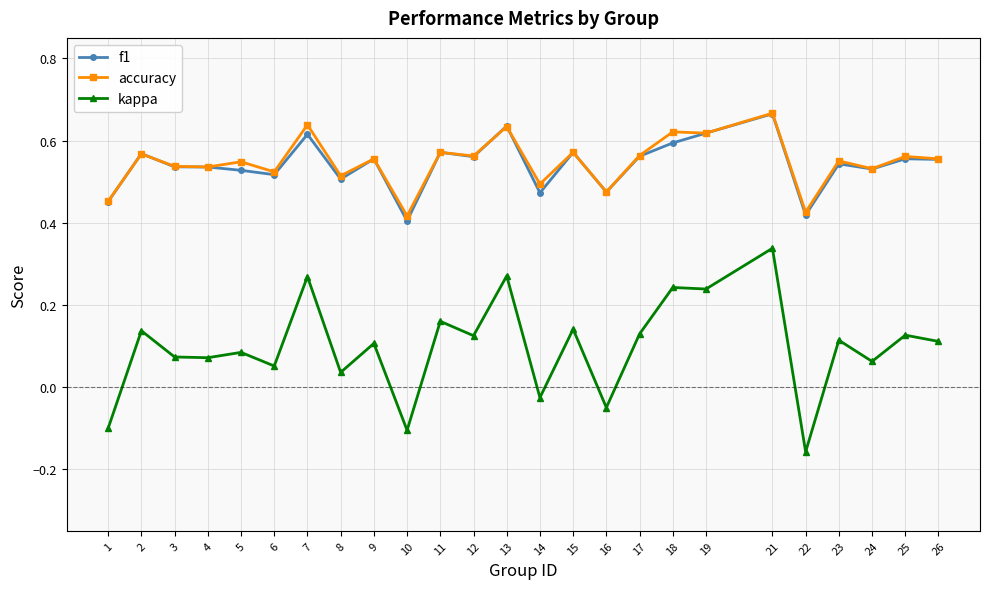

Does the chart have visible grid lines?

Yes